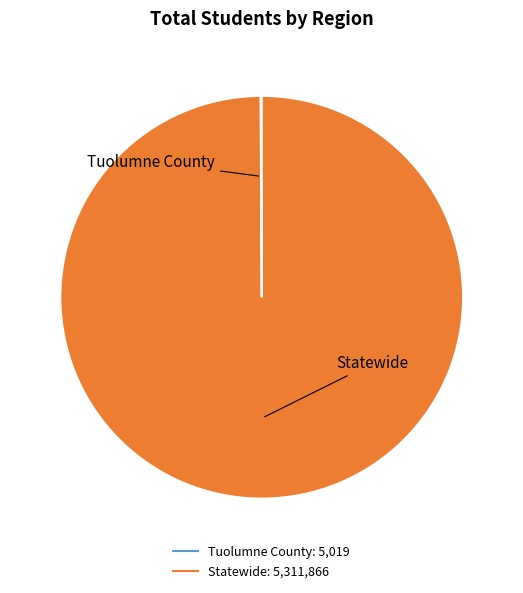

Which slice is the largest?

Statewide